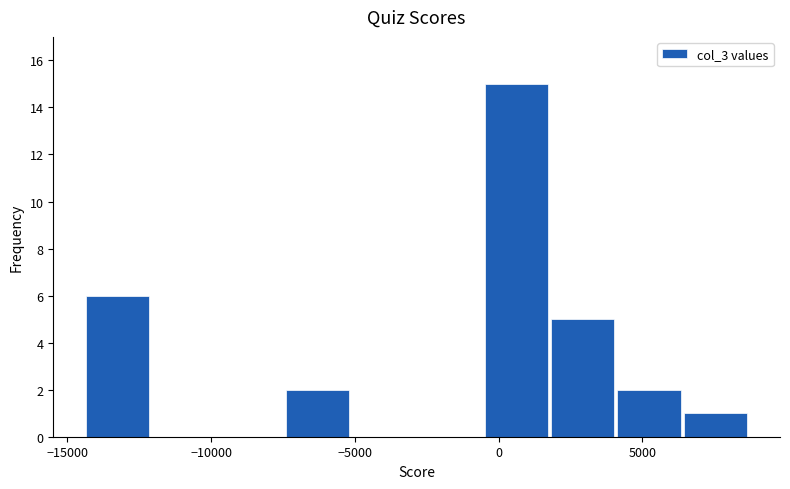

Reading left to right, transcribe this chart: for each bar, give the range it covers on the x-axis and its height. Neither the bar edges nor the heights are printed on the chart, so give them approximately, as read against the axes.

-14500 to -12000: 6
-12000 to -10000: 0
-10000 to -7500: 0
-7500 to -5000: 2
-5000 to -3000: 0
-3000 to -500: 0
-500 to 2000: 15
2000 to 4000: 5
4000 to 6500: 2
6500 to 8500: 1